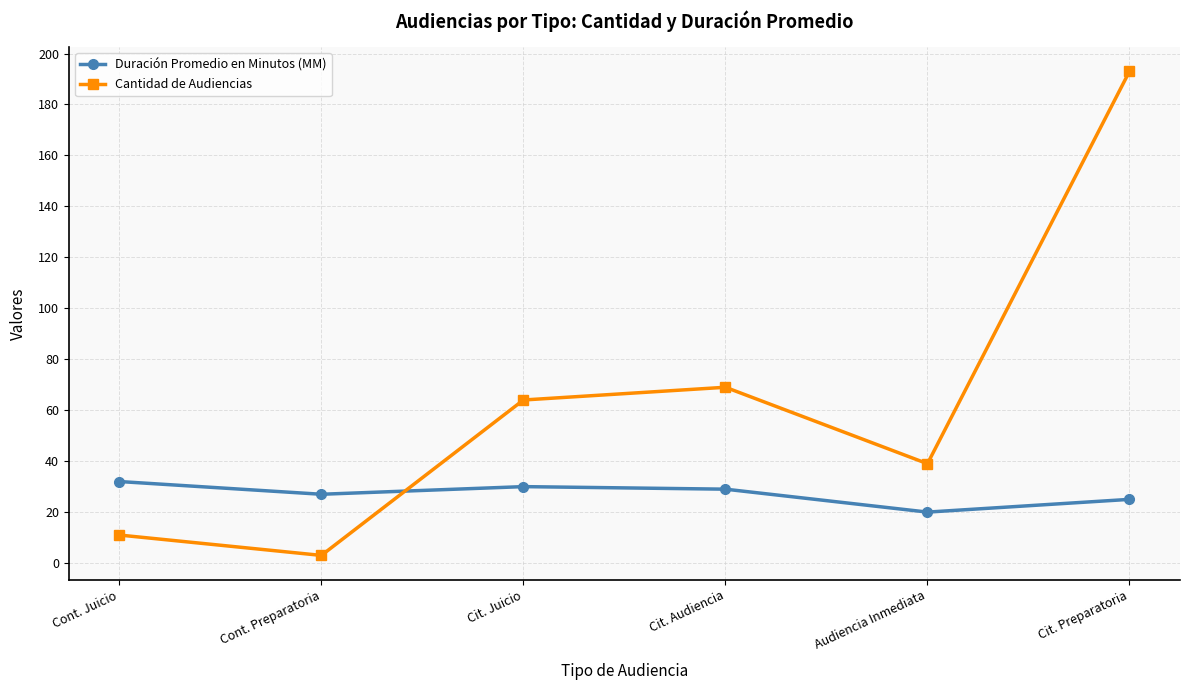

Reading left to right, transcribe all the data shown in this chart.

Duración Promedio en Minutos (MM): Cont. Juicio=32	Cont. Preparatoria=27	Cit. Juicio=30	Cit. Audiencia=29	Audiencia Inmediata=20	Cit. Preparatoria=25
Cantidad de Audiencias: Cont. Juicio=11	Cont. Preparatoria=3	Cit. Juicio=64	Cit. Audiencia=69	Audiencia Inmediata=39	Cit. Preparatoria=193